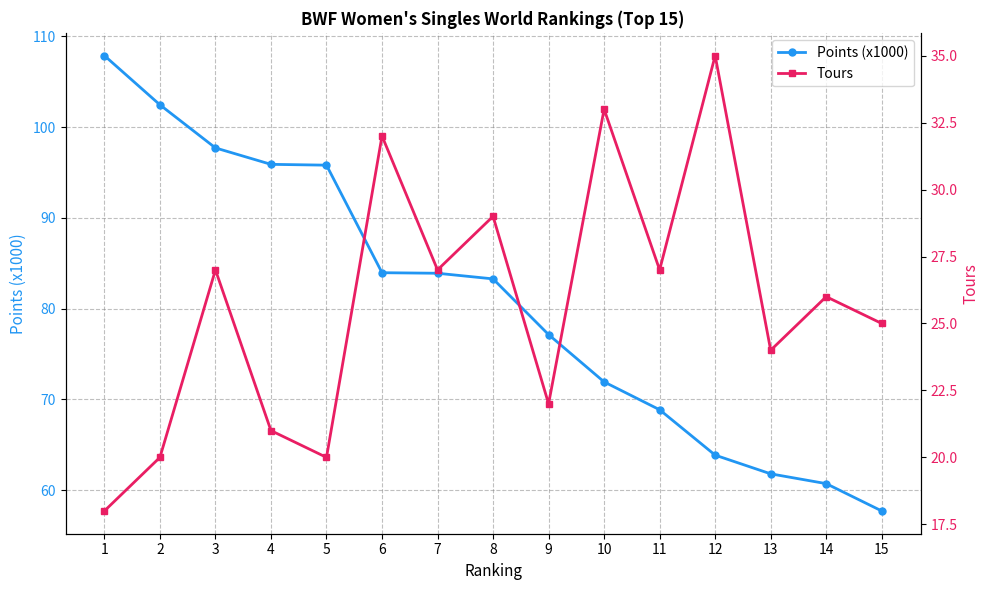

Which has a higher value, 12 or 10?

10